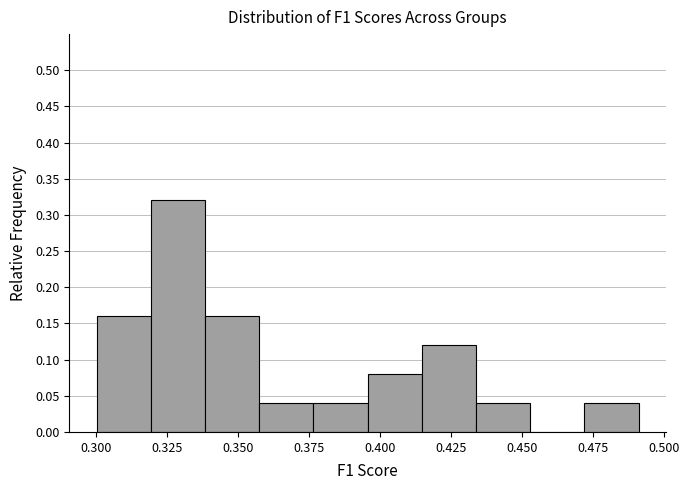

Around what value on the x-axis is the tallest bar? Give the approximate position of its centre, as read against the axis.

0.330